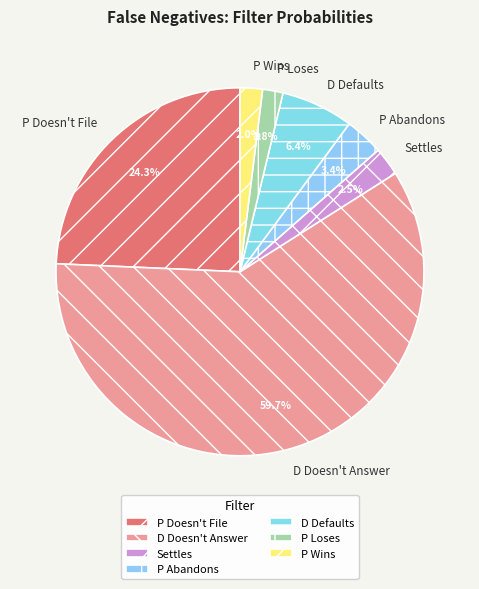

What is the largest slice in the pie chart?

D Doesn't Answer